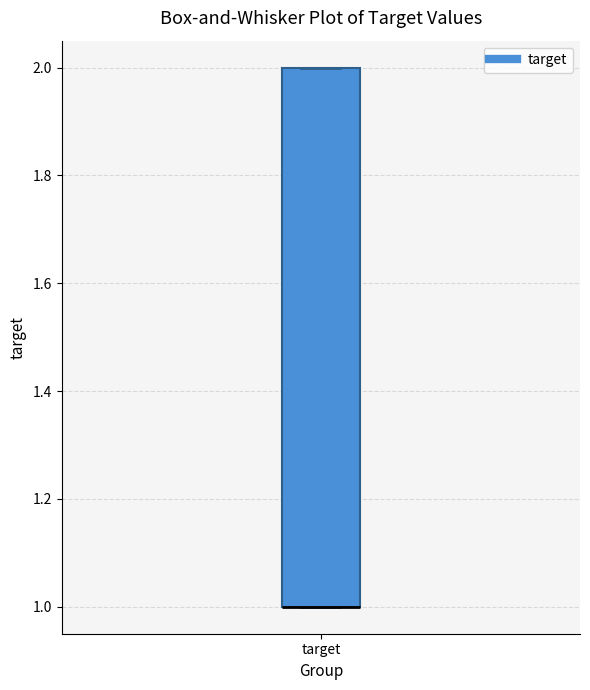

Transcribe this box plot: give where the median line is, the range the box spans, and where the two whiskers end, as read against the y-axis. The values are not printed on the chart, so give them approximately, as read against the axis.

median 1 (drawn on the box's lower edge), box 1 to 2, whiskers 1 to 2